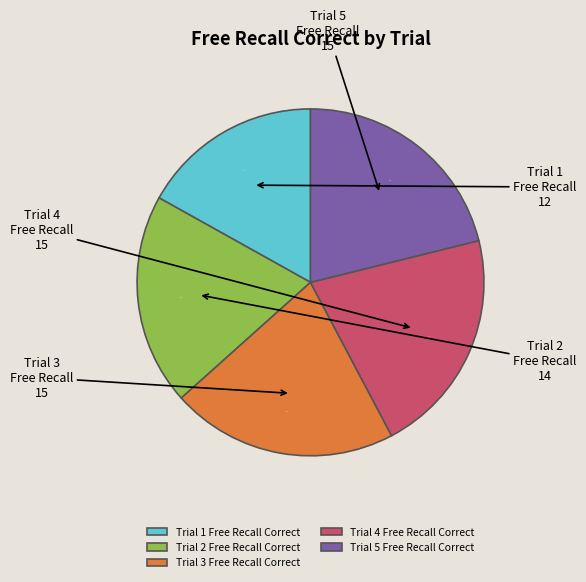

Combined, do Trial 5 Free Recall Correct and Trial 1 Free Recall Correct account for over 50%?

No